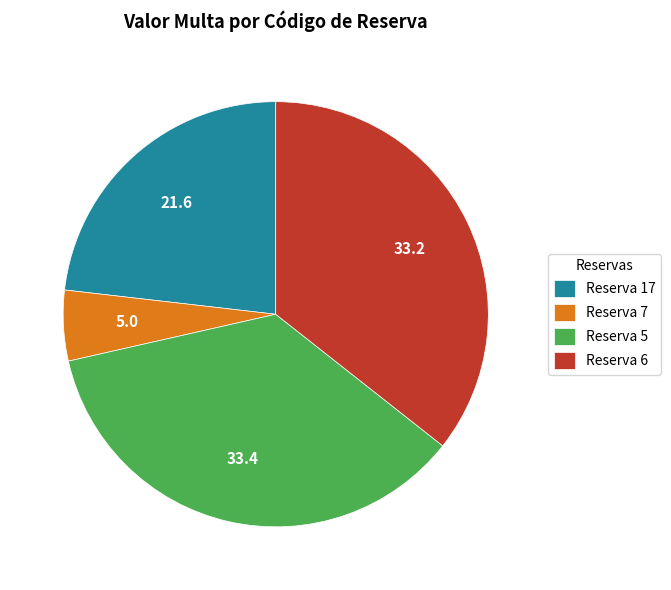

Count the number of slices in the pie.

4